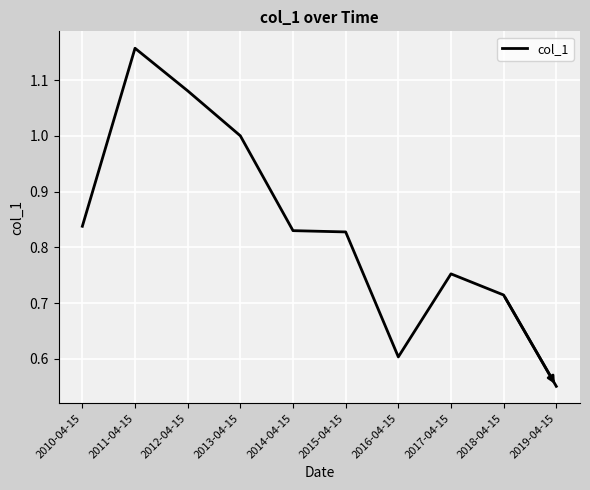

What position from the right is 2015-04-15?

5